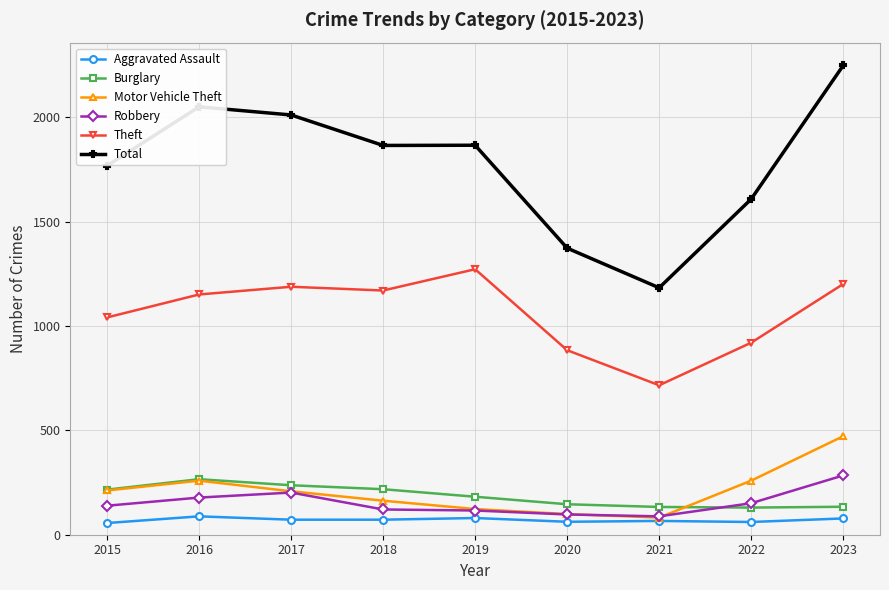

True or false: Motor Vehicle Theft has a value of 163 at 2018.

True